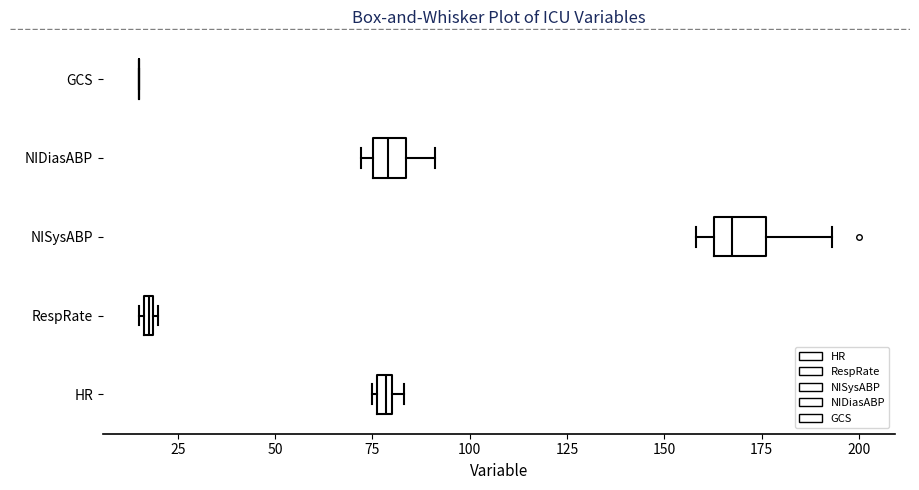

Where is the right edge of the box for RespRate on the x-axis? The values are not printed on the chart, so give them approximately, as read against the axis.

20